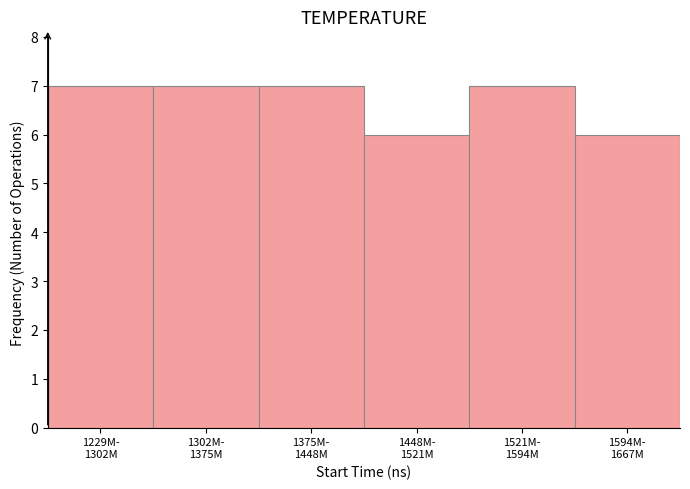

Reading right to left, list all the values displayed in this chart.

6	7	6	7	7	7